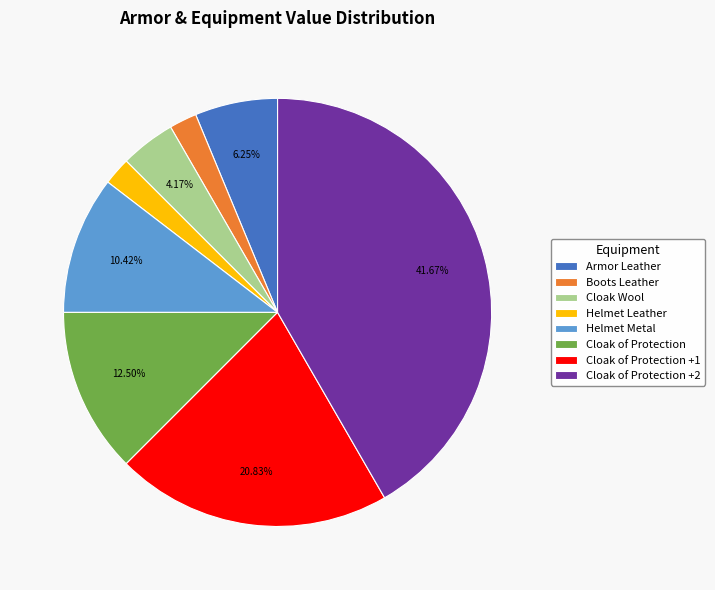

Approximately how many times larger is the value at Helmet Metal compared to Cloak Wool?

2.5